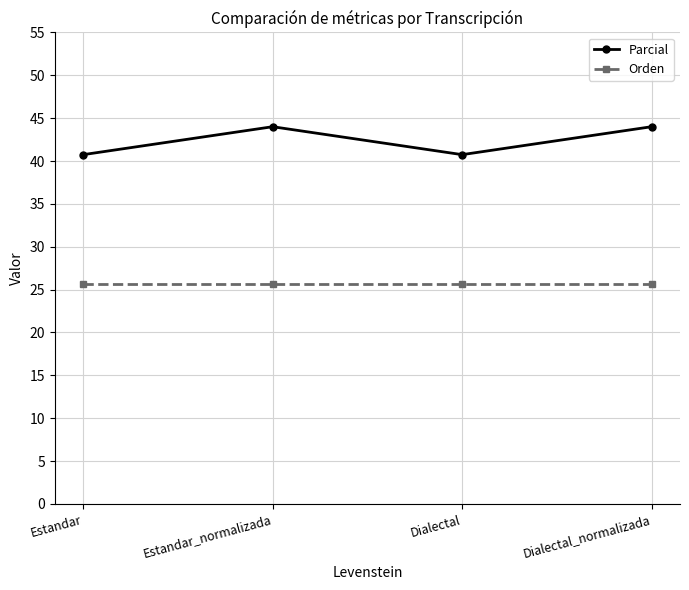

The value of Parcial at Dialectal is 40.7. True or false?

True